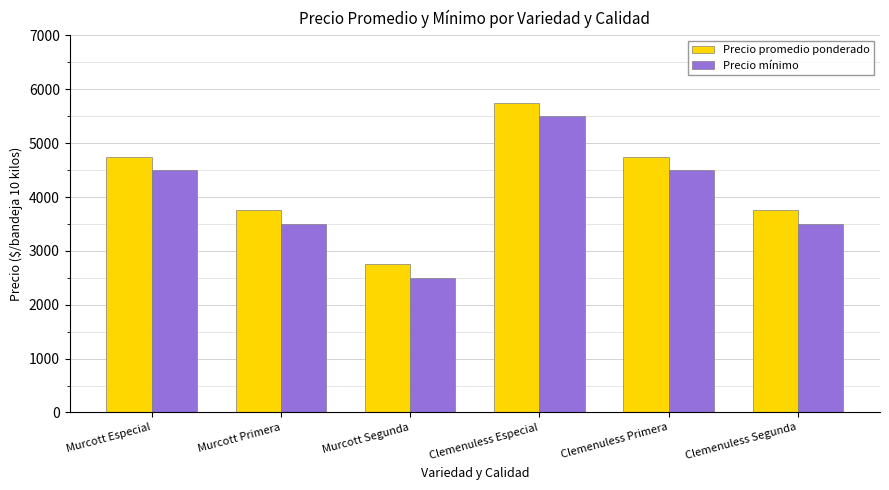

Reading left to right, what are all the values shown in this chart?

Precio promedio ponderado: 4750	3750	2750	5750	4750	3750
Precio mínimo: 4500	3500	2500	5500	4500	3500